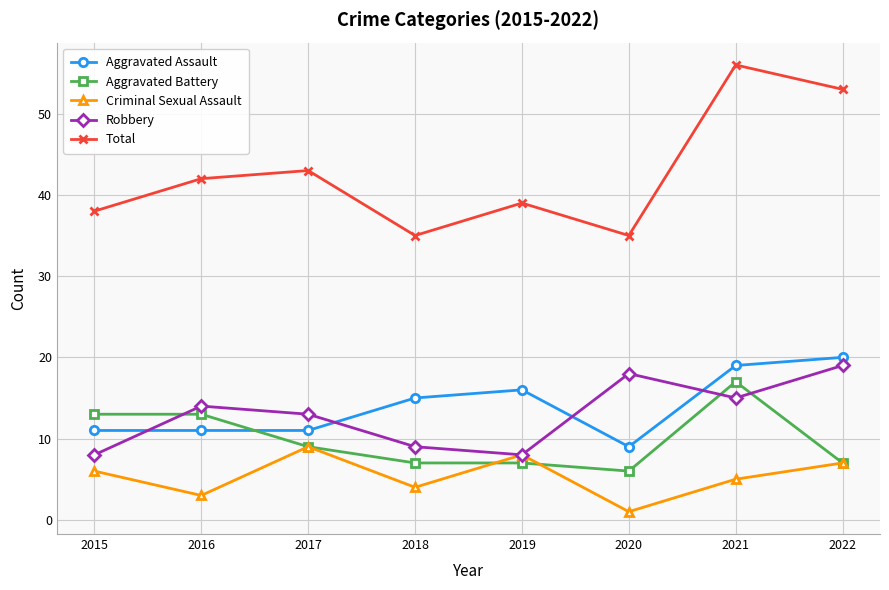

The value of Robbery at 2021 is 23. True or false?

False